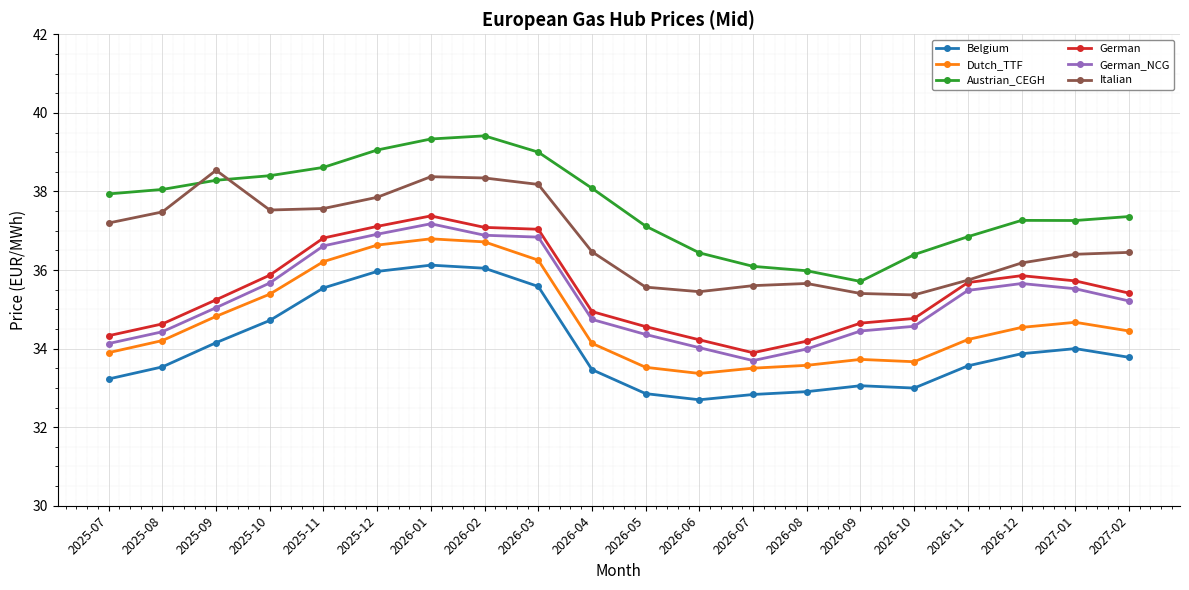

True or false: German has more than 0 interior local peaks.

True